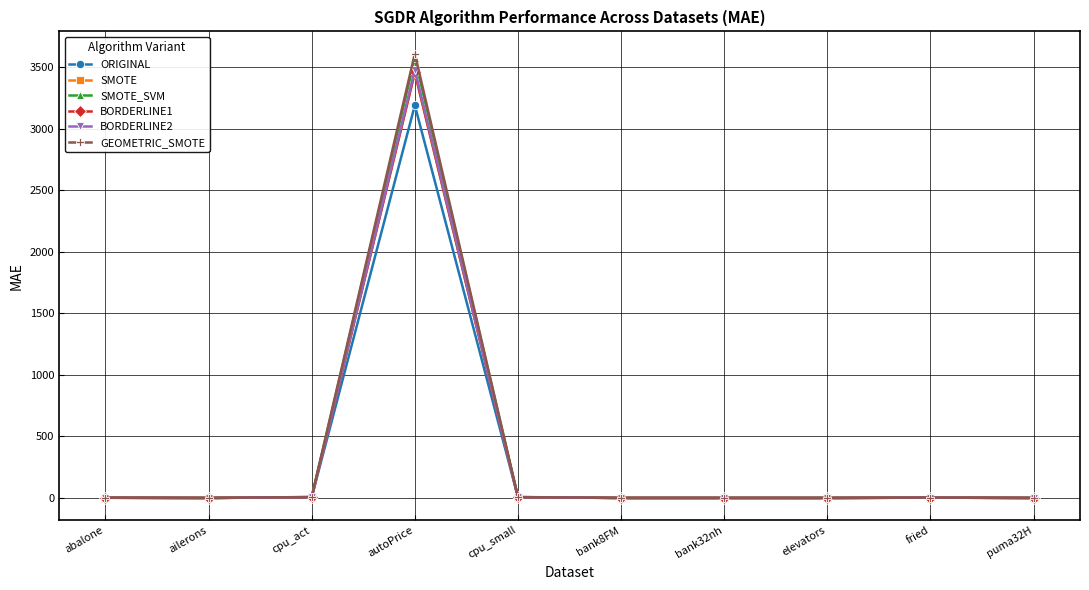

What is the label of the 7th point from the right?

autoPrice